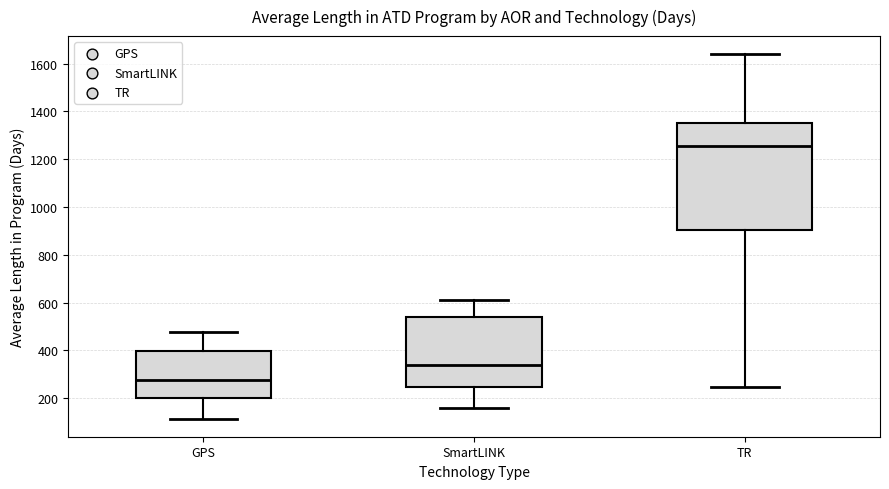

Reading left to right, read every box against the y-axis: the position of its median line, the range the box covers, and the ends of its whiskers. The values are not printed on the chart, so give them approximately, as read against the axis.

GPS: median 280, box 200 to 400, whiskers 120 to 480
SmartLINK: median 340, box 240 to 540, whiskers 160 to 620
TR: median 1260, box 900 to 1360, whiskers 240 to 1640